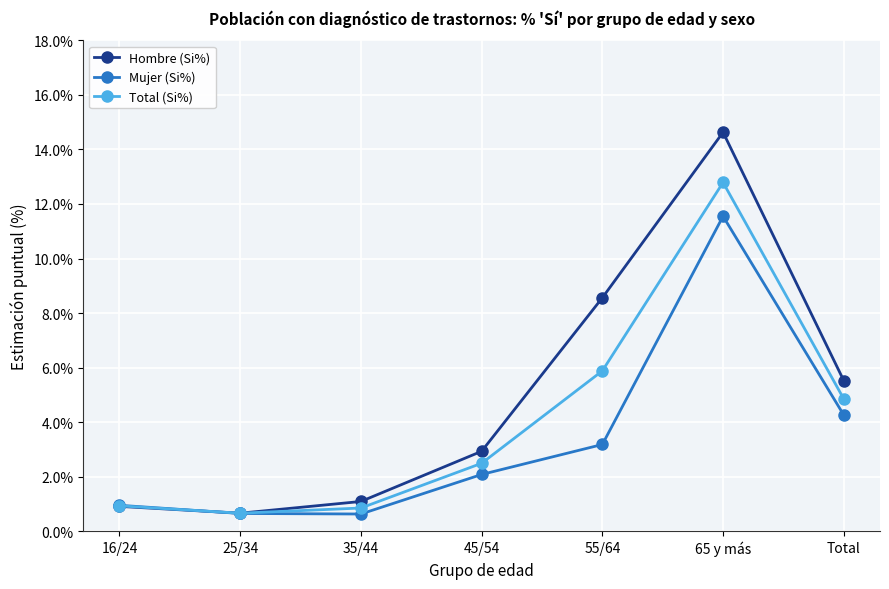

At which category does the chart reach its peak across all series?

65 y más